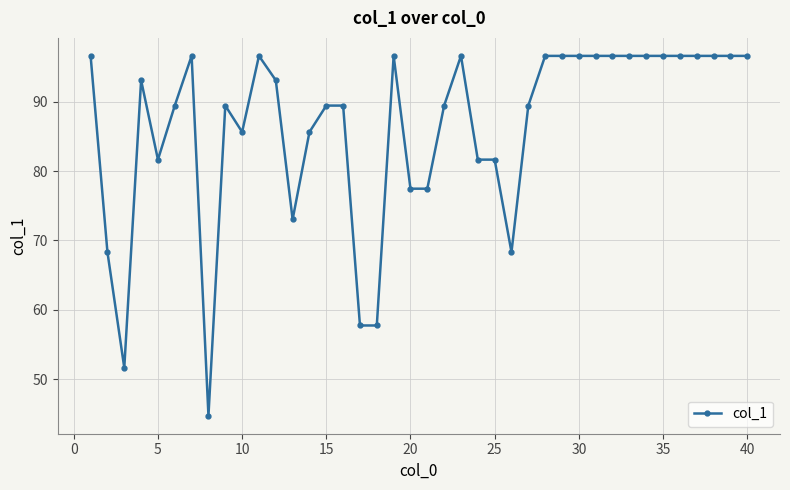

How many series are shown in this chart?

1